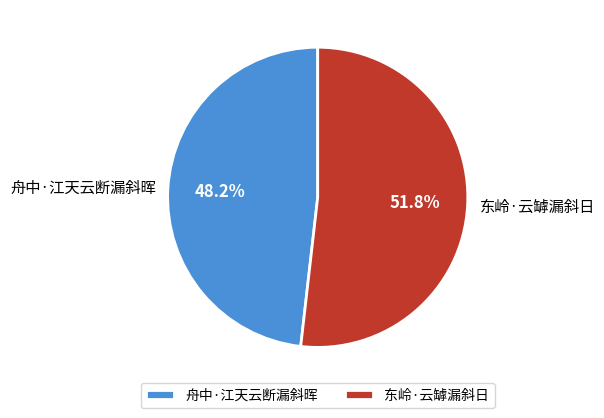

Rank the categories by value from highest to lowest.

东岭·云罅漏斜日, 舟中·江天云断漏斜晖